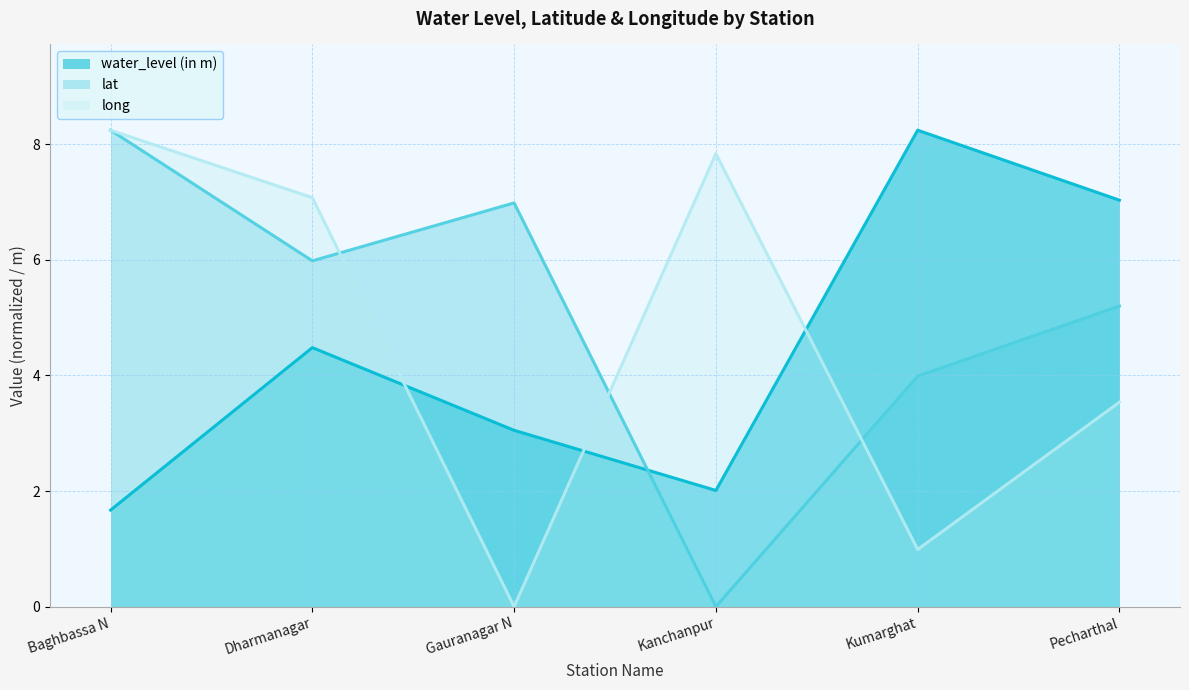

What are all the series names shown in the legend?

water_level (in m), lat, long